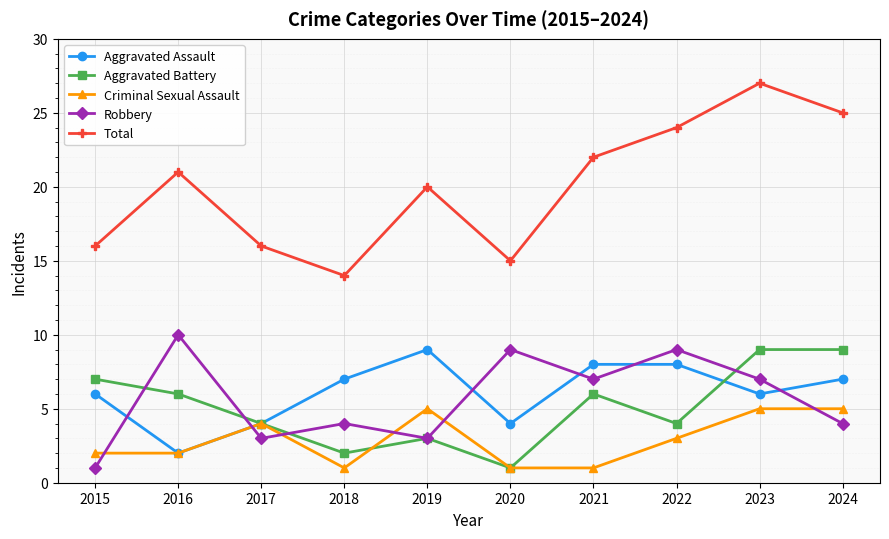

Count the Criminal Sexual Assault values in the range 1 to 5.

10